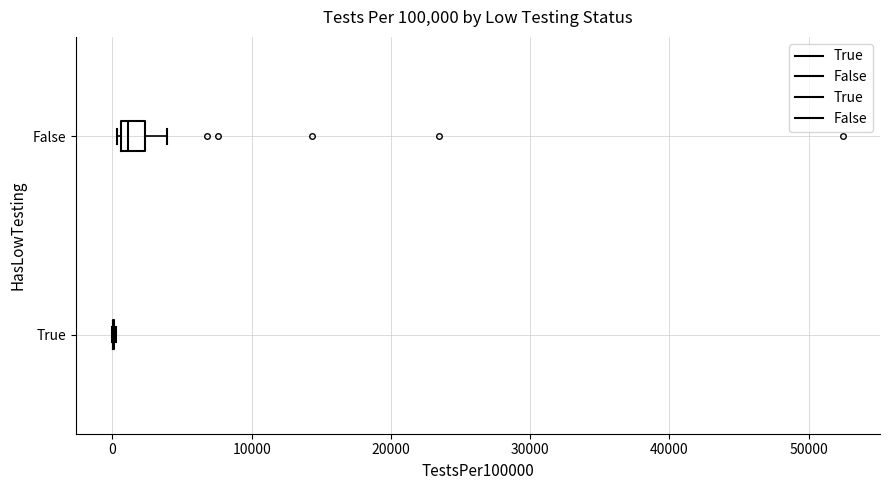

Reading bottom to top, read every box against the x-axis: the position of its median line, the range the box covers, and the ends of its whiskers. The values are not printed on the chart, so give them approximately, as read against the axis.

True: box collapsed to a line at 0, whiskers 0 to 0
False: median 1000 (just right of the box's left edge), box 1000 to 2000, whiskers 0 to 4000